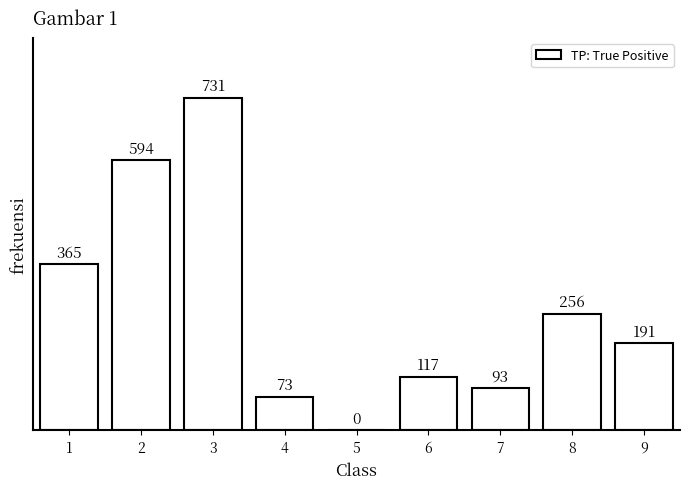

Reading left to right, extract all data points from this chart.

1=365	2=594	3=731	4=73	5=0	6=117	7=93	8=256	9=191